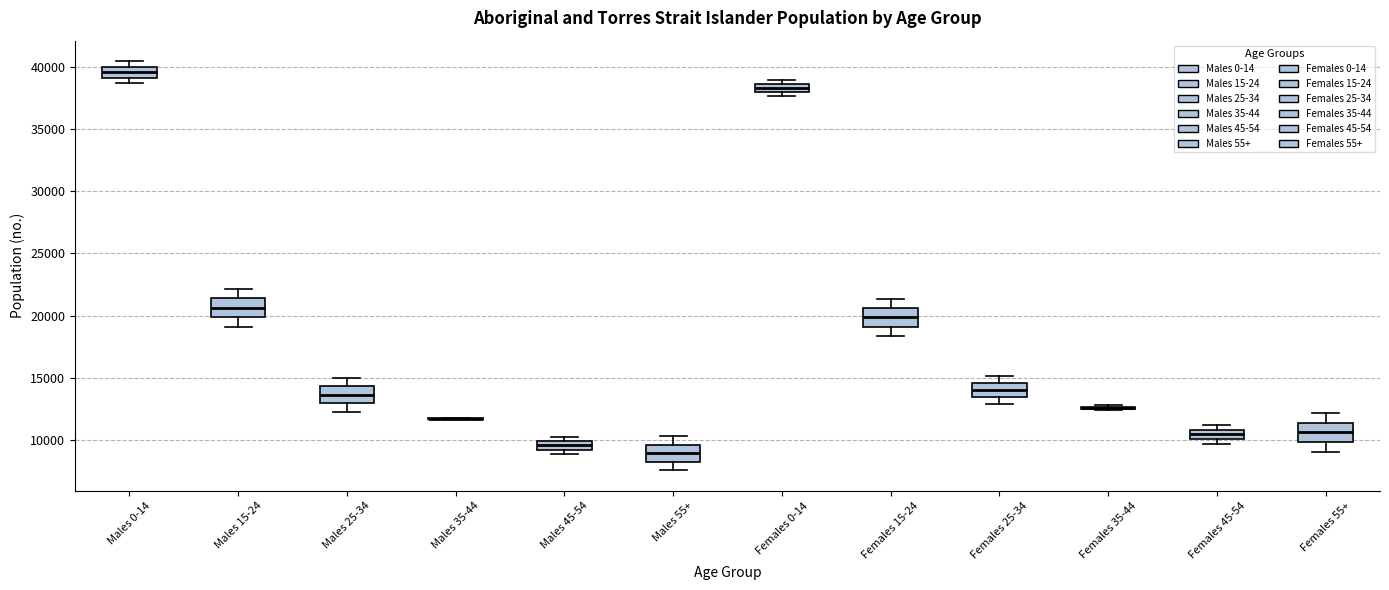

Where is the lower edge of the box for Females 0-14 on the y-axis? The values are not printed on the chart, so give them approximately, as read against the axis.

38000